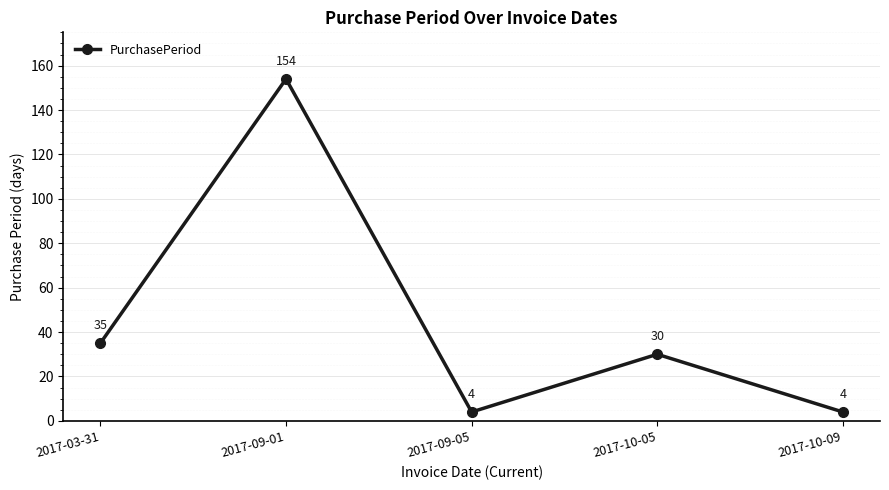

Reading left to right, transcribe all the data shown in this chart.

2017-03-31=35	2017-09-01=154	2017-09-05=4	2017-10-05=30	2017-10-09=4